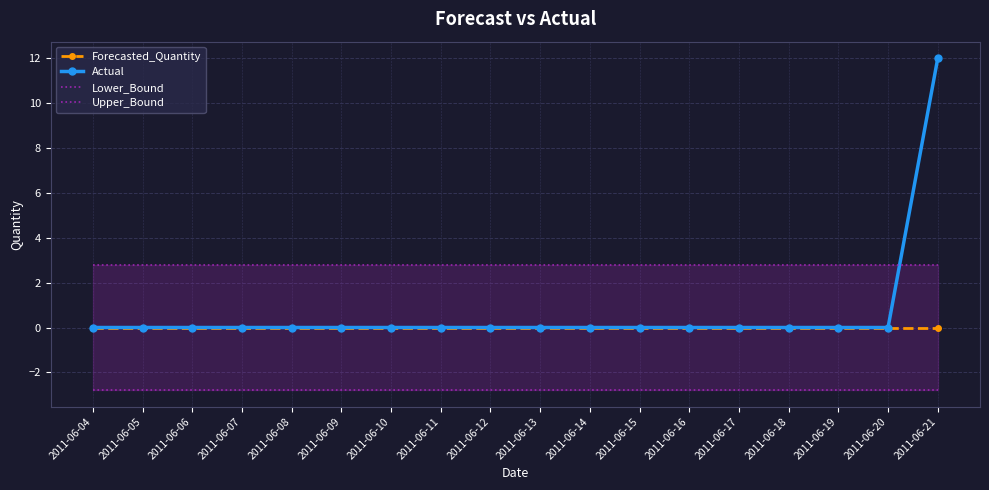

What is the sum of all Actual values?

12